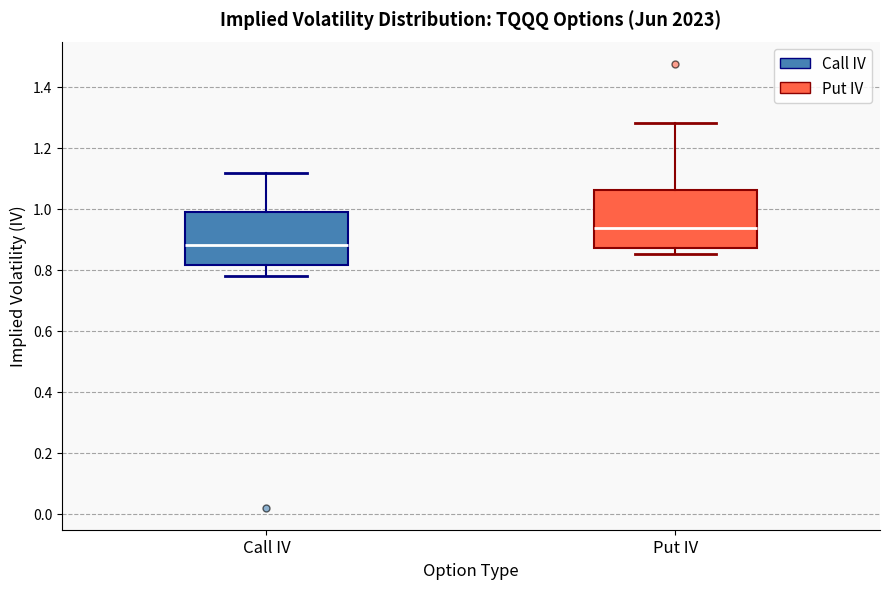

Reading left to right, transcribe this box plot: for each box, give where its median line is, the range the box spans, and where its two whiskers end, as read against the y-axis. The values are not printed on the chart, so give them approximately, as read against the axis.

Call IV: median 0.88, box 0.82 to 1.00, whiskers 0.78 to 1.12
Put IV: median 0.94, box 0.86 to 1.06, whiskers 0.86 (just below the box's lower edge) to 1.28